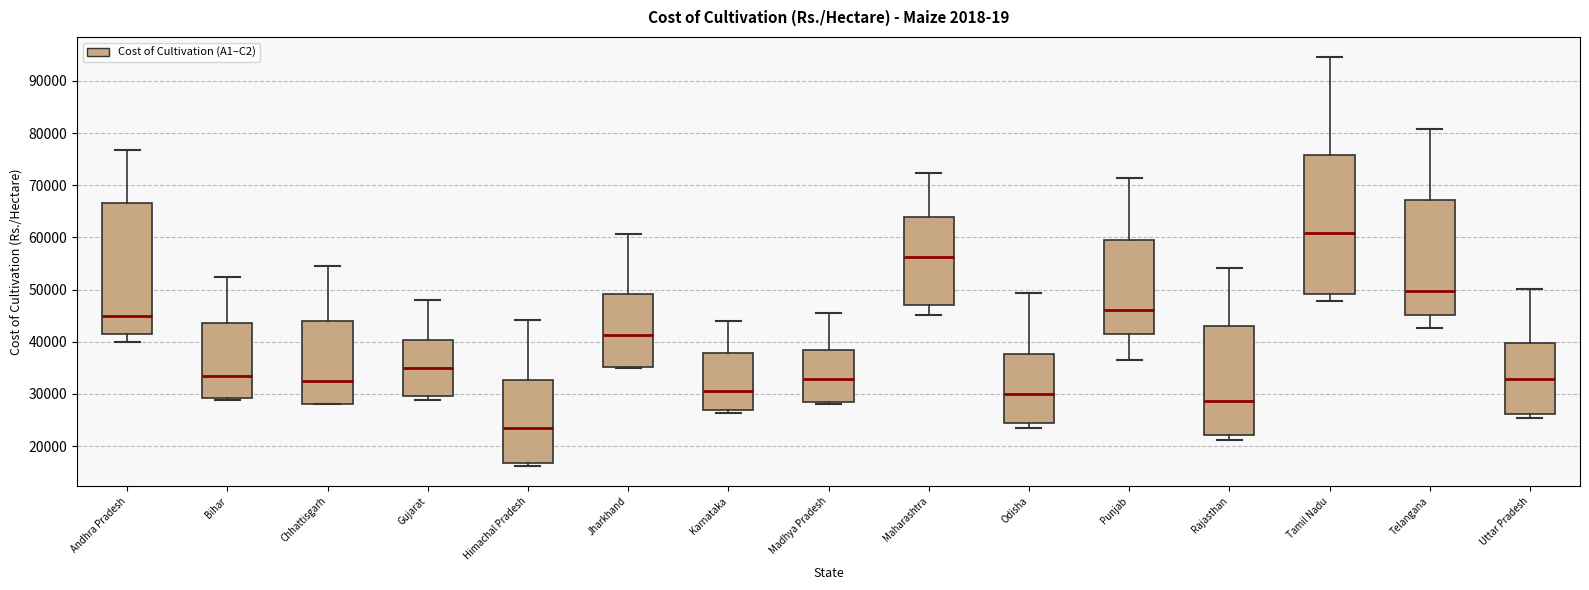

Which box has the lowest median line?

Himachal Pradesh